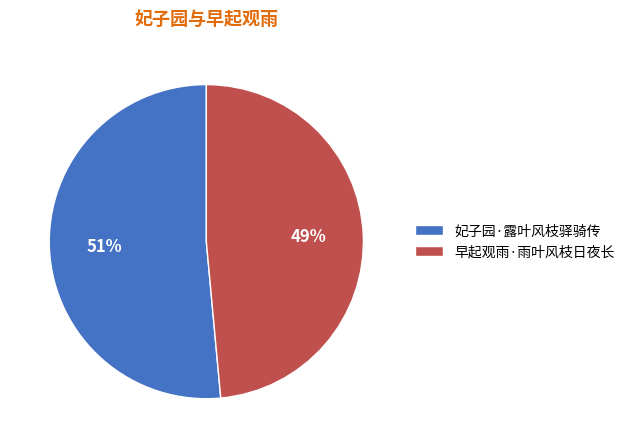

True or false: 早起观雨·雨叶风枝日夜长 accounts for 62% of the total.

False